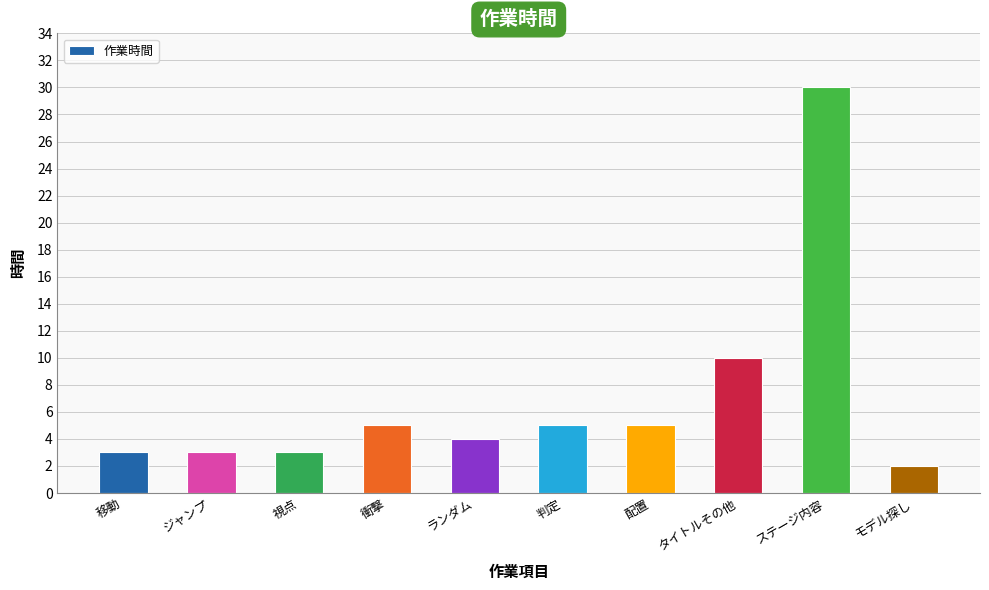

Between タイトルその他 and モデル探し, which is larger?

タイトルその他